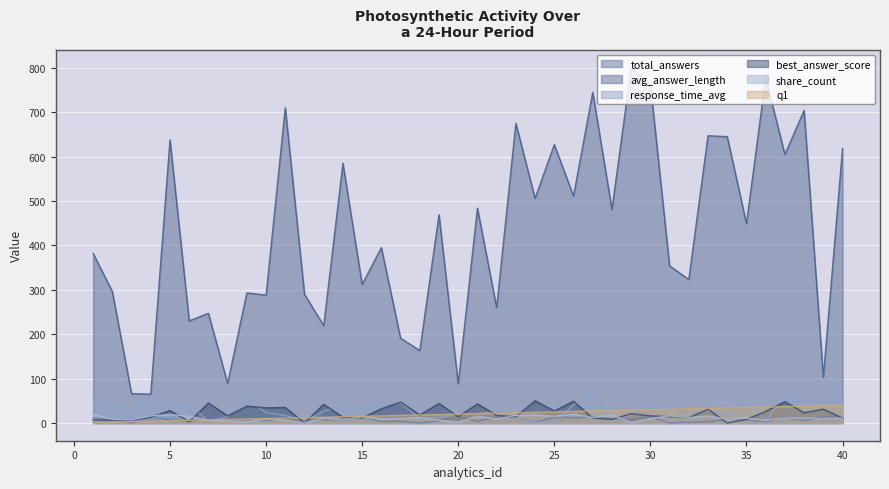

How many interior local valleys does the total_answers series have?

15